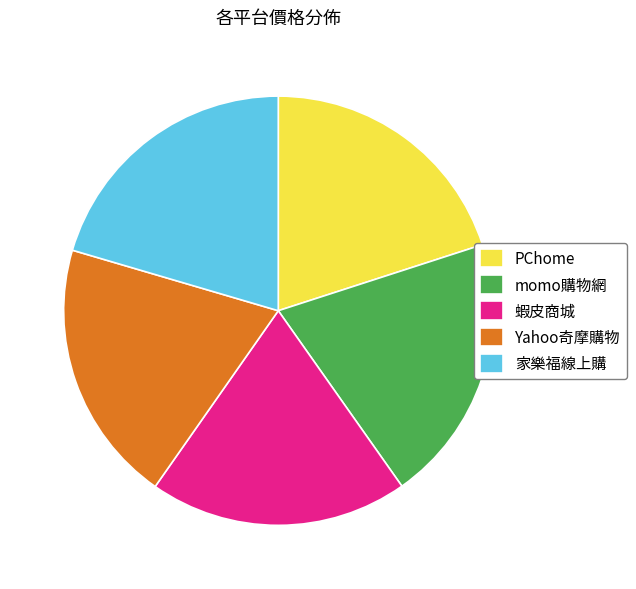

Which has a higher value, 蝦皮商城 or PChome?

PChome